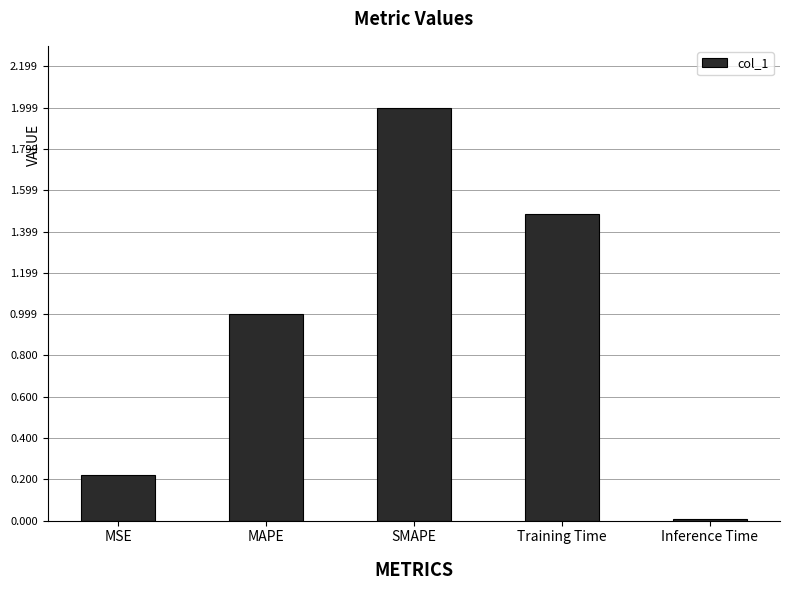

What is the sum of the values at Inference Time and MAPE?

1.0